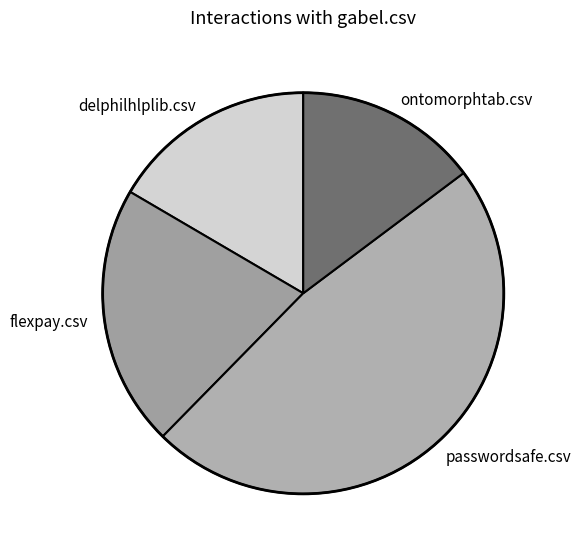

What is the ratio of the value at ontomorphtab.csv to the value at delphilhlplib.csv?

0.9